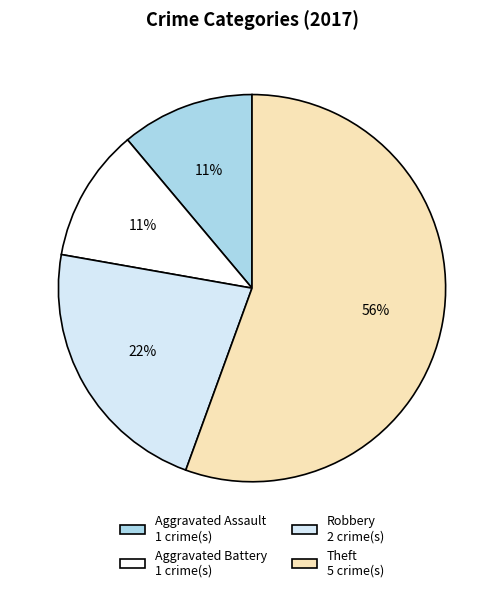

What is the largest slice in the pie chart?

Theft 5 crime(s)